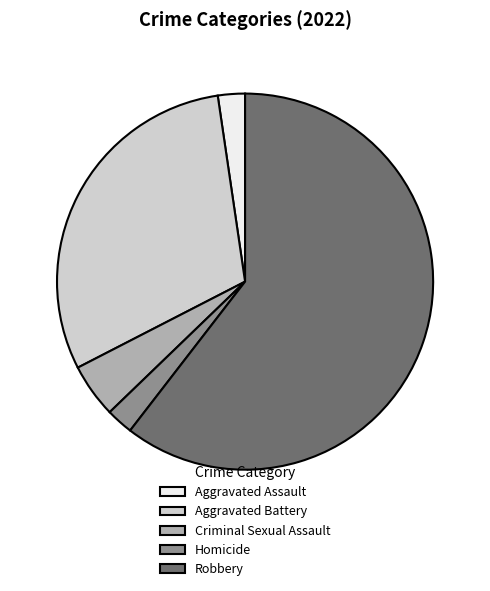

The Criminal Sexual Assault slice represents 13% of the pie. True or false?

False